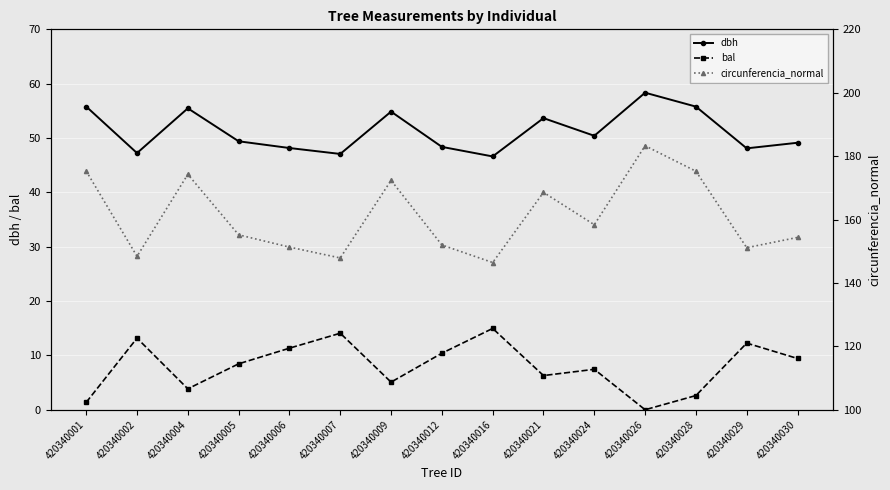

Reading left to right, extract all data points from this chart.

dbh: 55.8	47.2	55.5	49.4	48.2	47.1	54.9	48.4	46.6	53.7	50.4	58.3	55.8	48.1	49.1
bal: 1.4	13.2	3.9	8.4	11.3	14.1	5.1	10.4	15.0	6.3	7.4	0.0	2.6	12.3	9.4
circunferencia_normal: 175.3	148.4	174.3	155.2	151.3	147.9	172.3	152.0	146.4	168.6	158.4	183.3	175.2	151.1	154.4